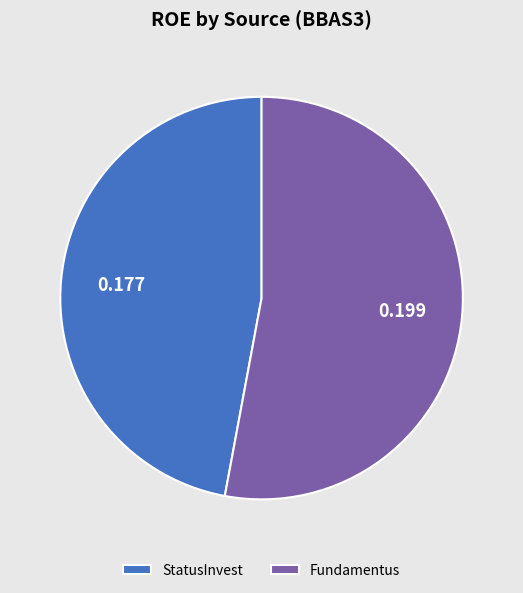

Which category has the biggest portion of the pie?

Fundamentus